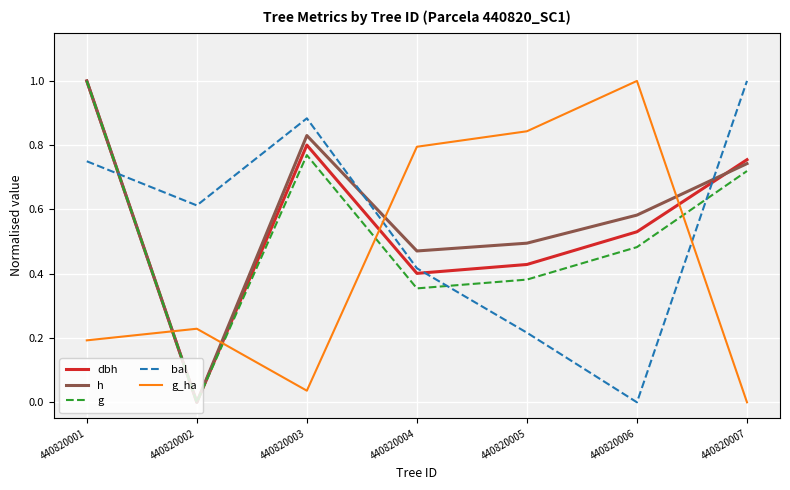

What are all the series names shown in the legend?

dbh, h, g, bal, g_ha